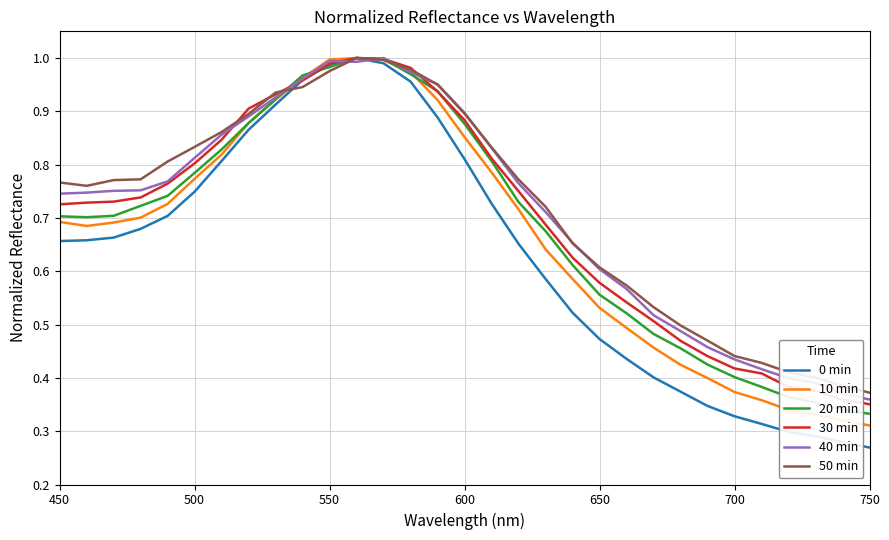

What are all the series names shown in the legend?

0 min, 10 min, 20 min, 30 min, 40 min, 50 min